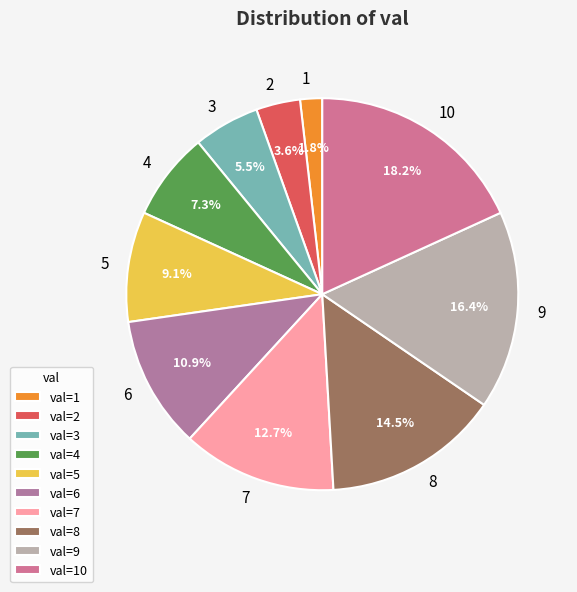

Count the number of slices in the pie.

10